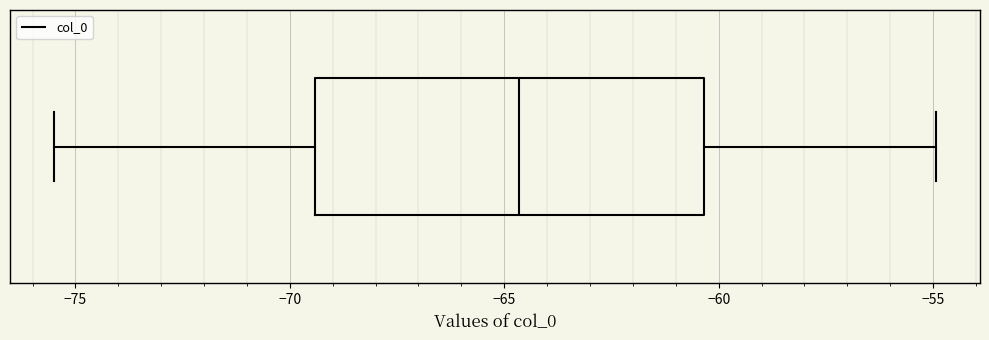

Transcribe this box plot: give where the median line is, the range the box spans, and where the two whiskers end, as read against the x-axis. The values are not printed on the chart, so give them approximately, as read against the axis.

median -64.5, box -69.5 to -60.5, whiskers -75.5 to -55.0